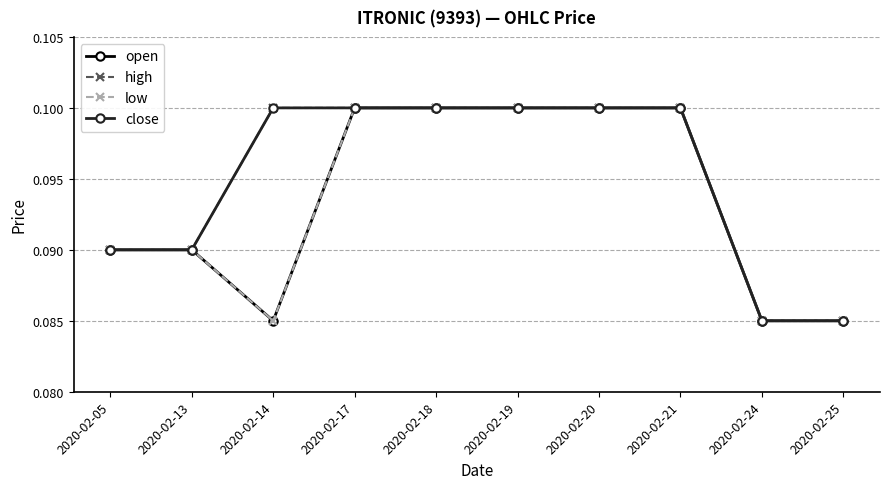

Read the high value at 2020-02-24.

0.1